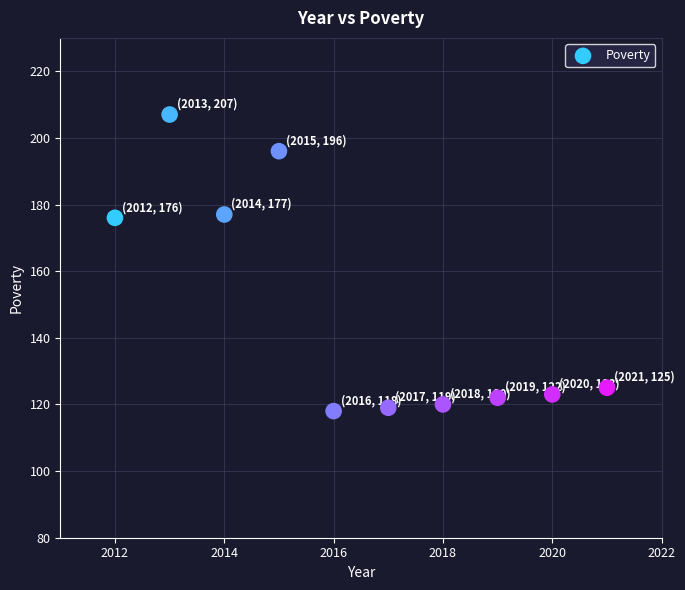

What is the range of X values (max minus min)?

9